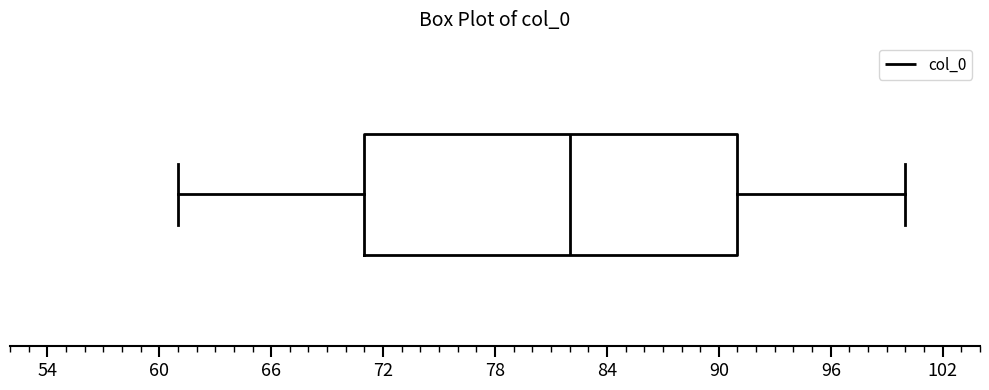

Where is the right edge of the box on the x-axis? The values are not printed on the chart, so give them approximately, as read against the axis.

91